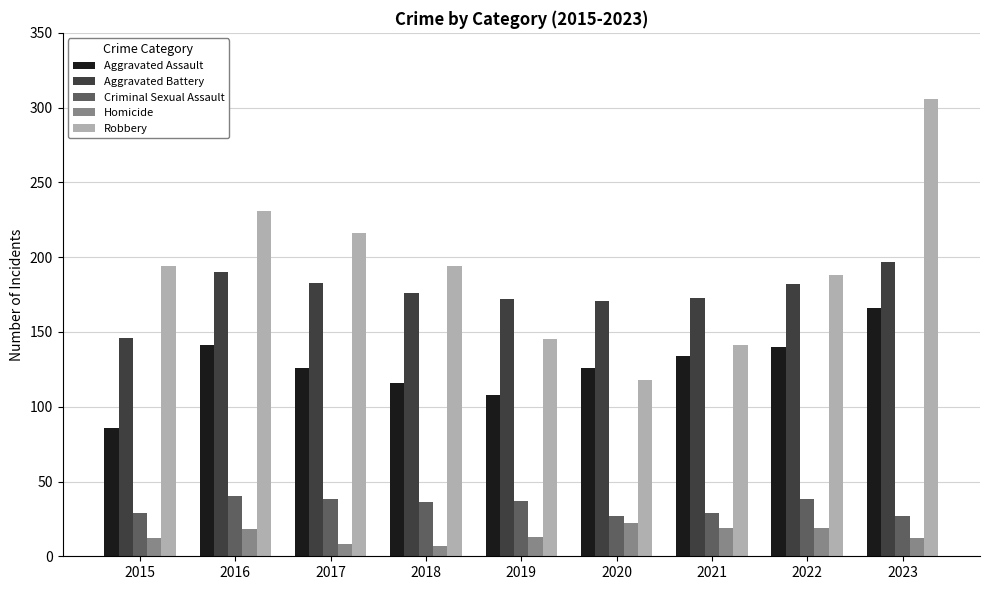

What is the difference between the maximum and second lowest values in the Aggravated Assault series?

58